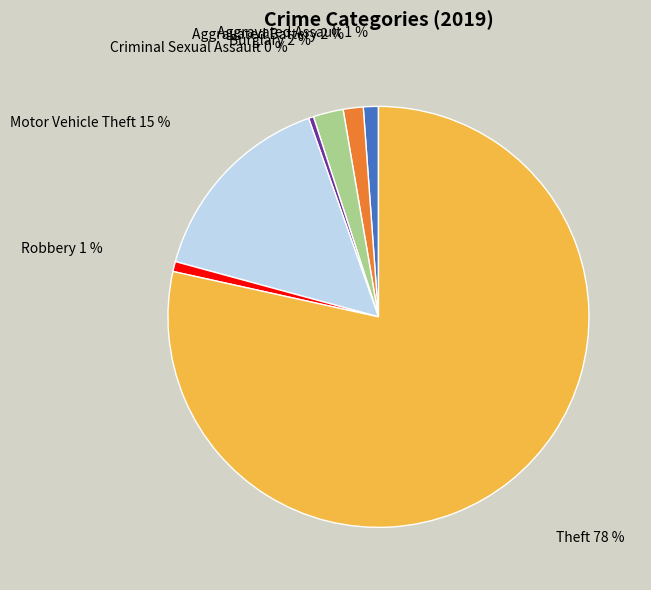

Is there a majority slice in this chart?

Yes